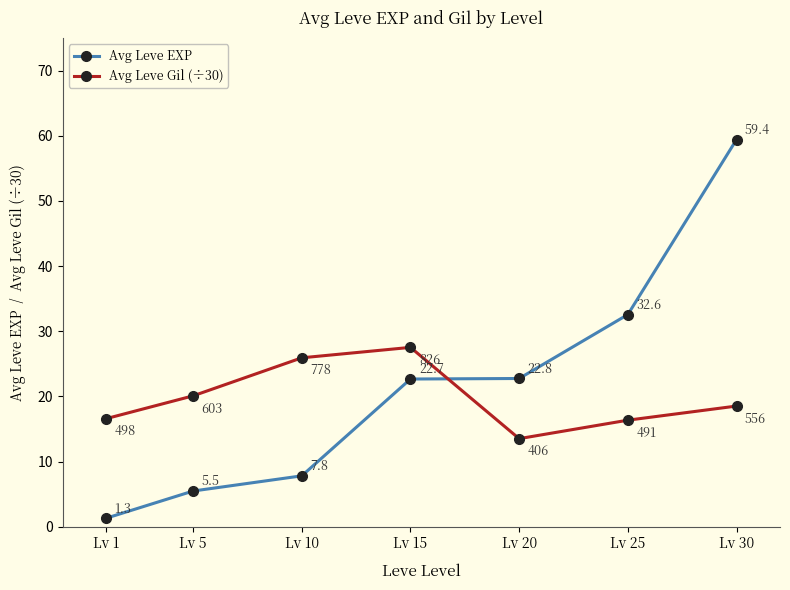

Between which two adjacent categories do Avg Leve Gil (÷30) and Avg Leve EXP first intersect?

Lv 15 and Lv 20